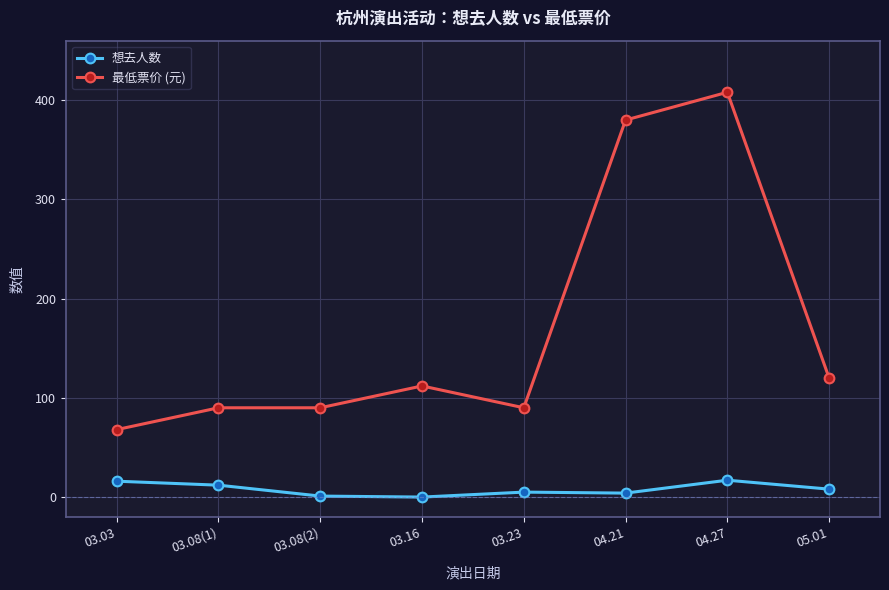

The value of 最低票价 (元) at 05.01 is 120. True or false?

True